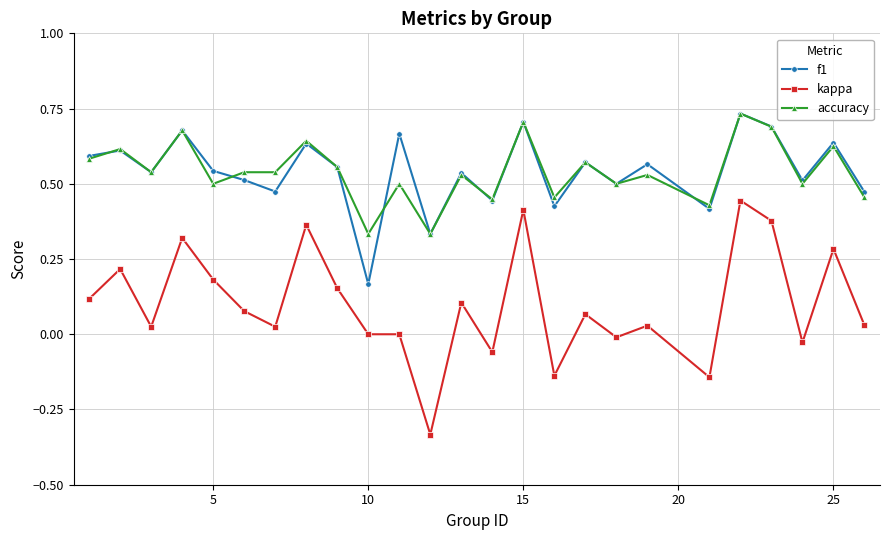

True or false: f1 and kappa intersect in this chart.

False